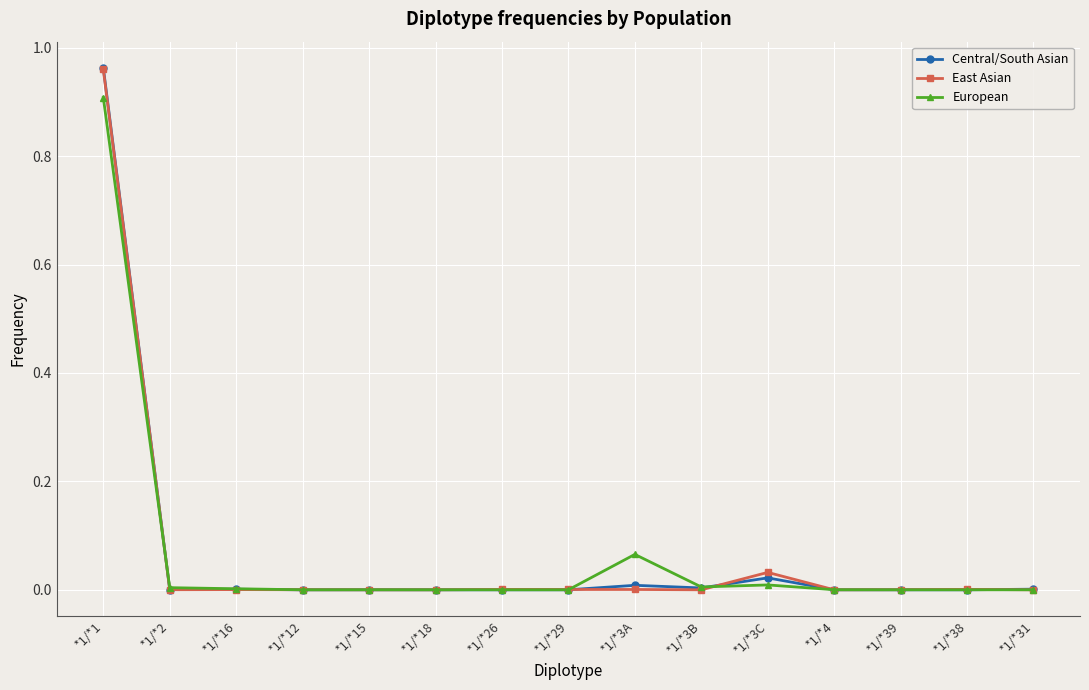

What is the label of the 4th point from the right?

*1/*4